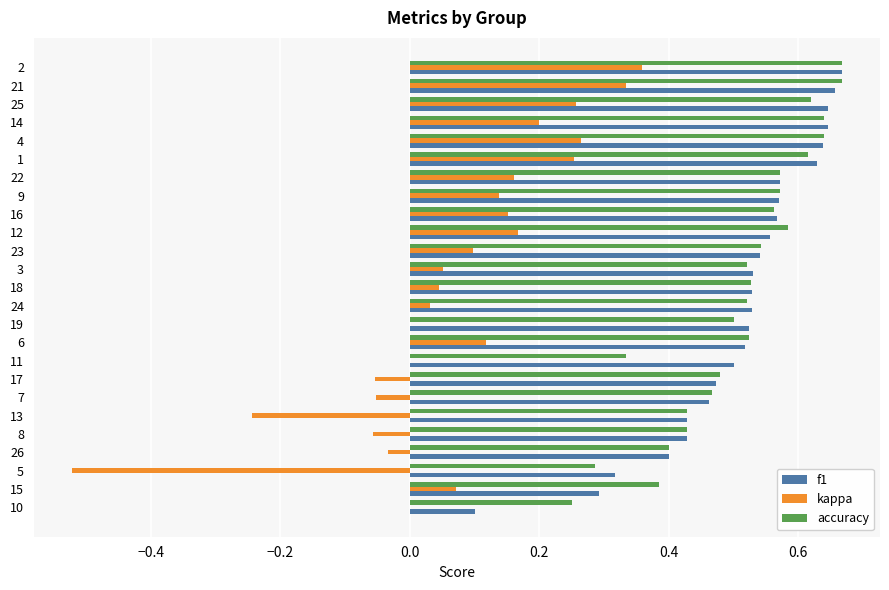

What is the sum of the accuracy values at 24 and 17?

1.0